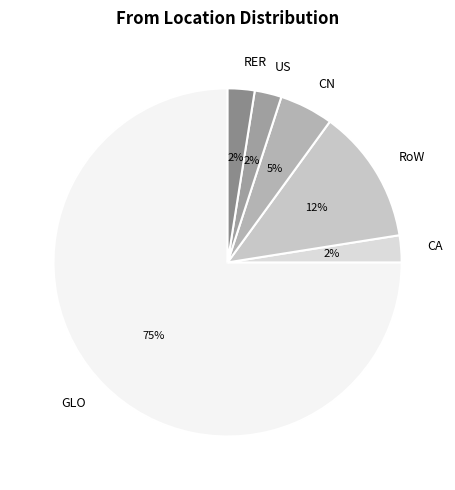

Between US and GLO, which is larger?

GLO